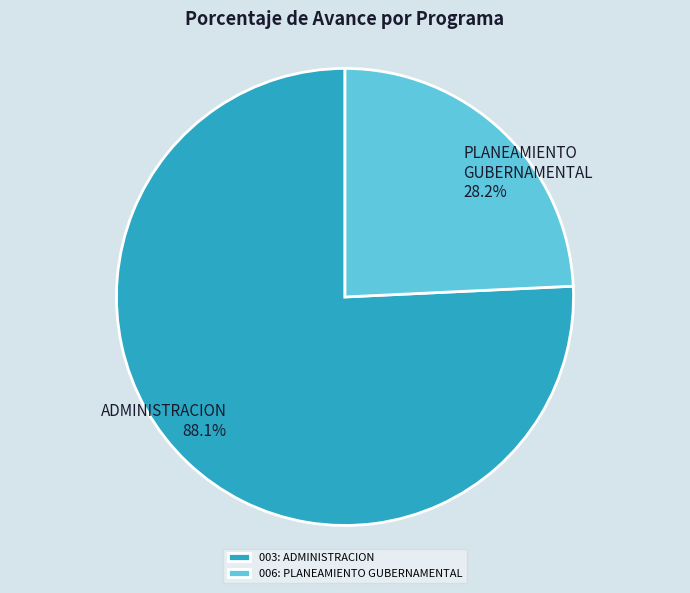

Approximately how many times larger is the value at 003: ADMINISTRACION compared to 006: PLANEAMIENTO GUBERNAMENTAL?

3.1